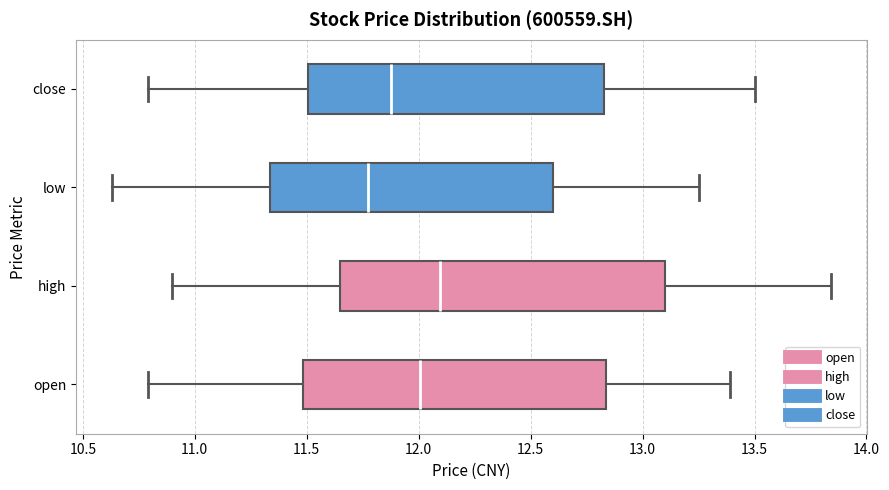

Where does the right whisker of the box for open end on the x-axis? The values are not printed on the chart, so give them approximately, as read against the axis.

13.40